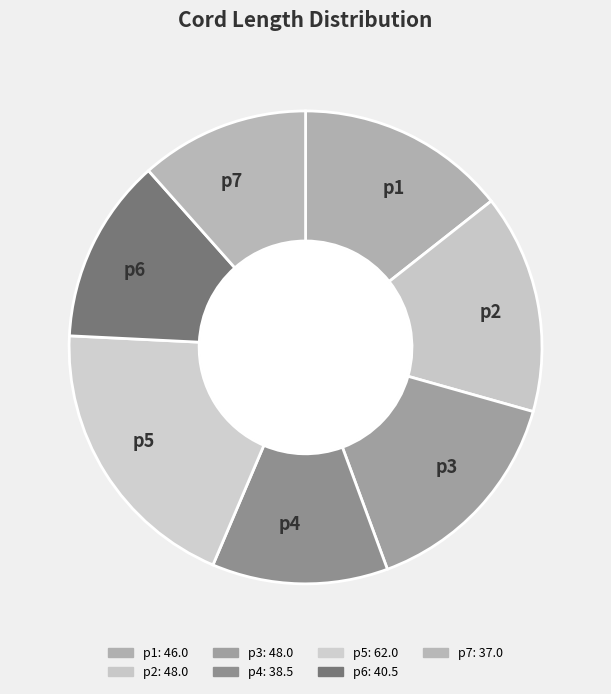

Does any single category account for the majority?

No